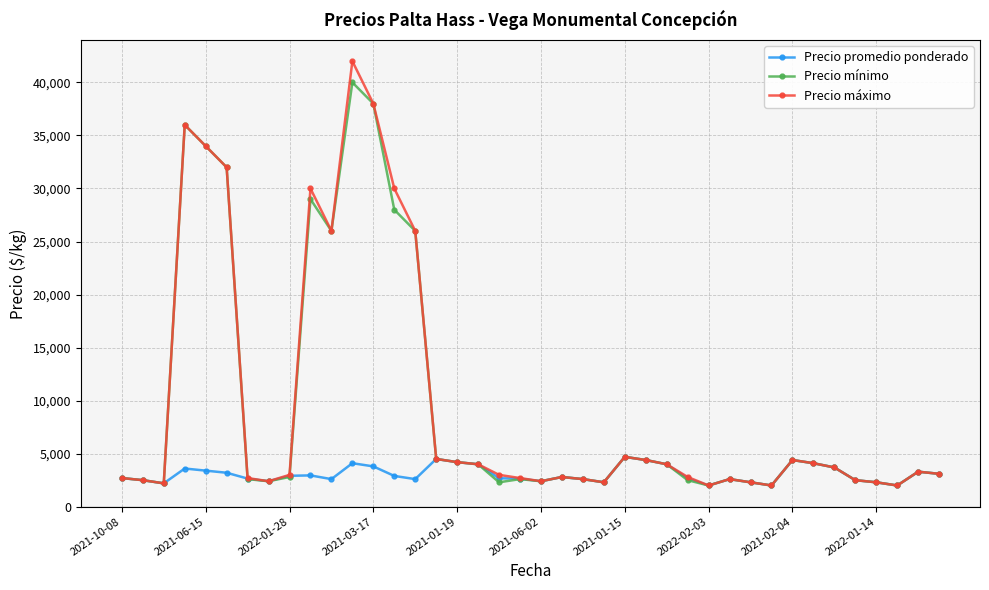

What is the difference between the maximum and minimum values in the Precio máximo series?

40000